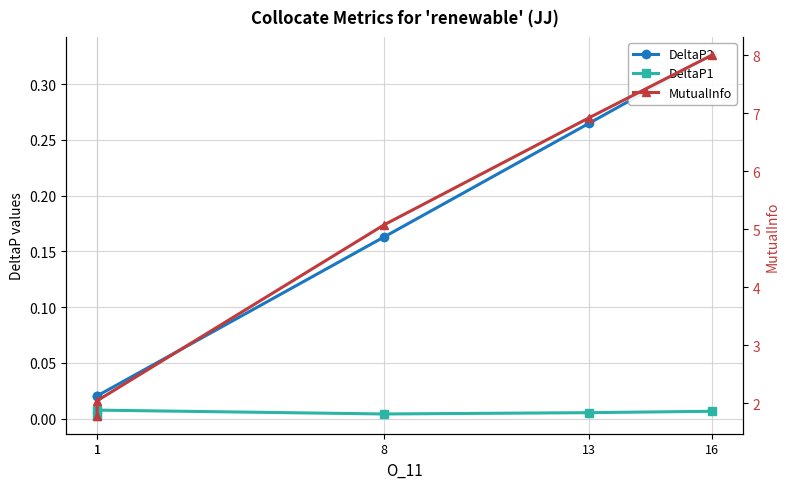

What are all the series names shown in the legend?

DeltaP2, DeltaP1, MutualInfo